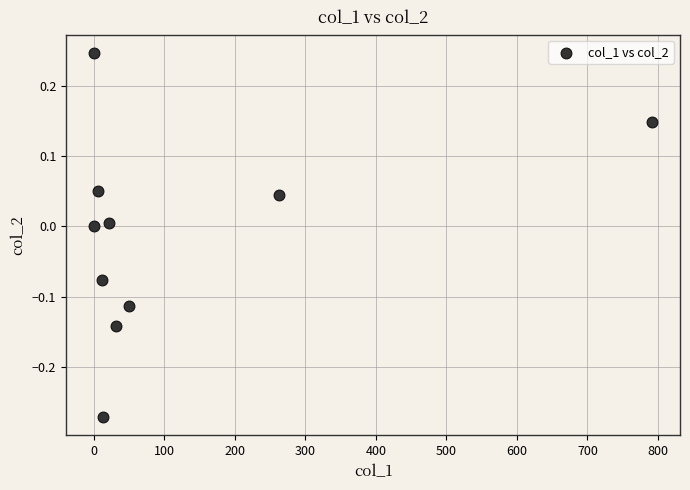

What is the average X value?

118.8